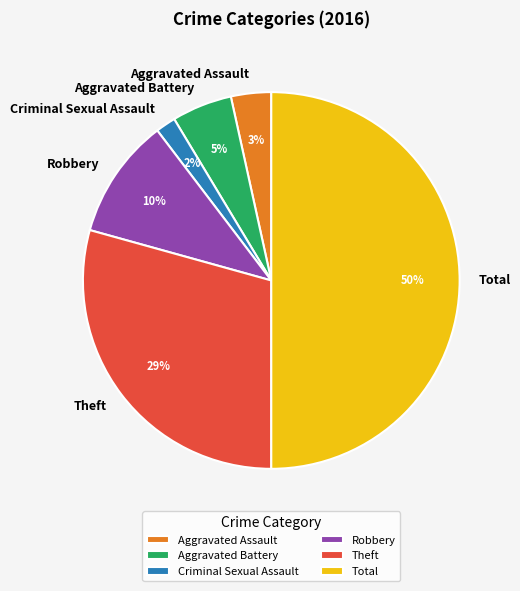

True or false: Aggravated Battery accounts for 1% of the total.

False